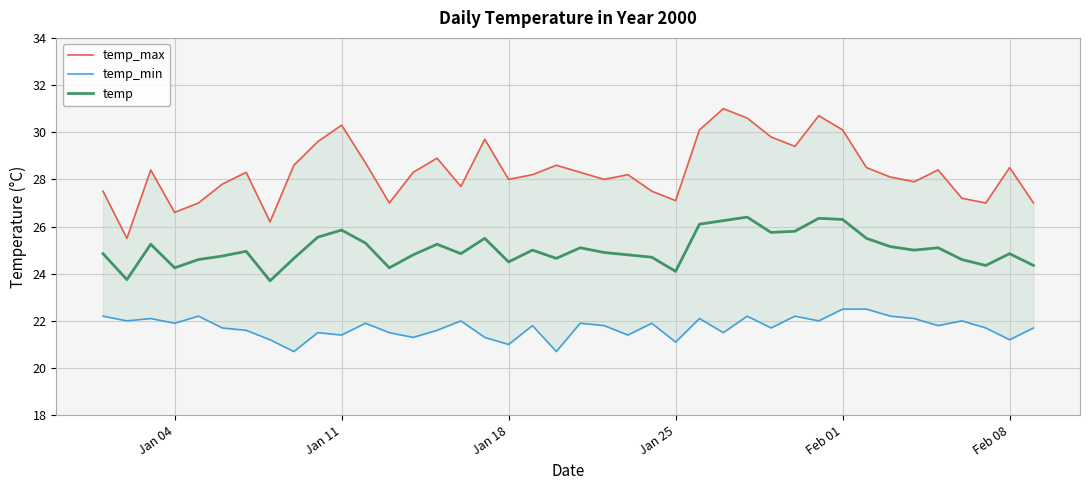

Reading left to right, list all the values displayed in this chart.

temp_max: 27.5	25.5	28.4	26.6	27.0	27.8	28.3	26.2	28.6	29.6	30.3	28.7	27.0	28.3	28.9	27.7	29.7	28.0	28.2	28.6	28.3	28.0	28.2	27.5	27.1	30.1	31.0	30.6	29.8	29.4	30.7	30.1	28.5	28.1	27.9	28.4	27.2	27.0	28.5	27.0
temp_min: 22.2	22.0	22.1	21.9	22.2	21.7	21.6	21.2	20.7	21.5	21.4	21.9	21.5	21.3	21.6	22.0	21.3	21.0	21.8	20.7	21.9	21.8	21.4	21.9	21.1	22.1	21.5	22.2	21.7	22.2	22.0	22.5	22.5	22.2	22.1	21.8	22.0	21.7	21.2	21.7
temp: 24.9	23.8	25.2	24.2	24.6	24.8	24.9	23.7	24.6	25.6	25.9	25.3	24.2	24.8	25.2	24.9	25.5	24.5	25.0	24.6	25.1	24.9	24.8	24.7	24.1	26.1	26.2	26.4	25.8	25.8	26.4	26.3	25.5	25.1	25.0	25.1	24.6	24.4	24.9	24.4